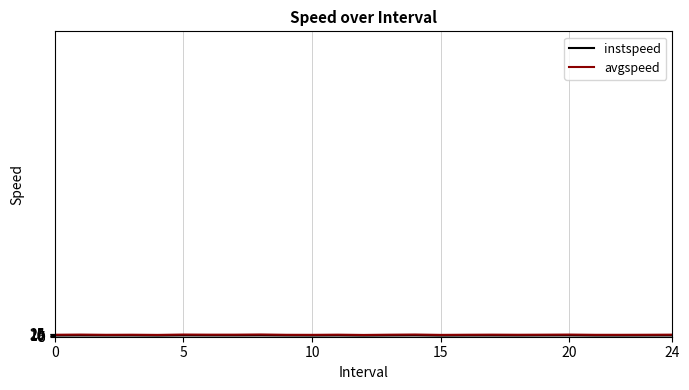

True or false: avgspeed has more than 0 interior local peaks.

True